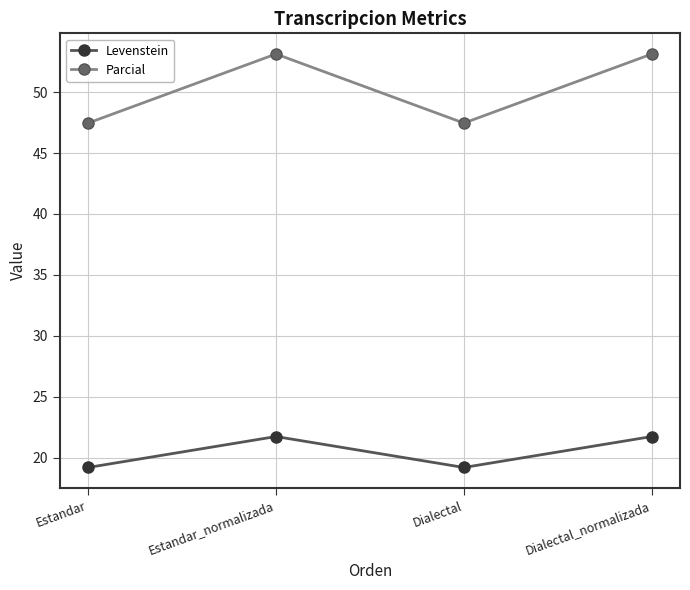

In Levenstein, how many points are higher than both neighbors (excluding endpoints)?

1